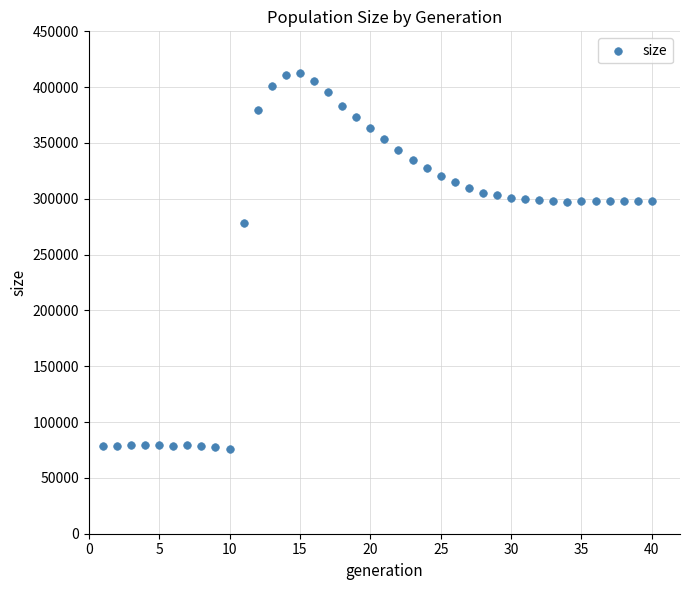

What is the range of X values (max minus min)?

39